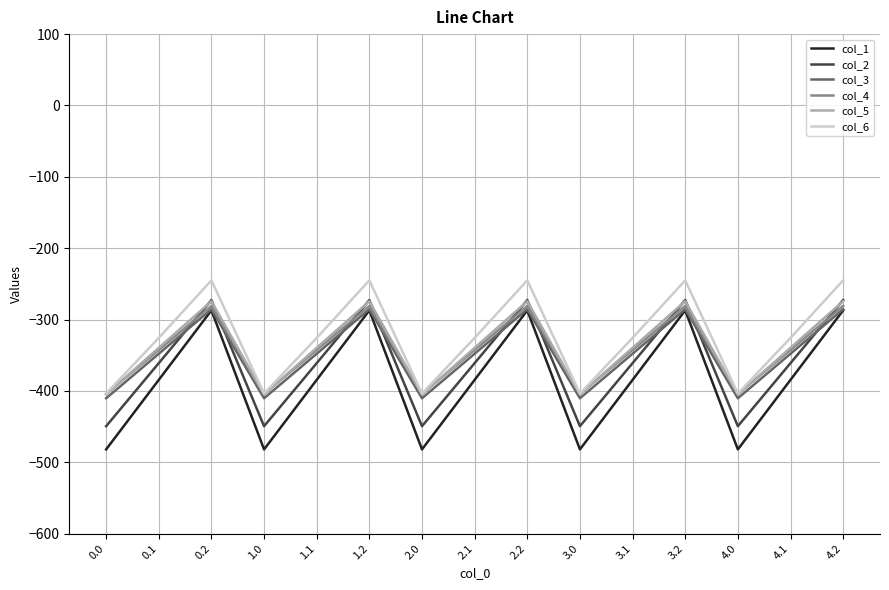

What is the smallest value displayed?

-482.0